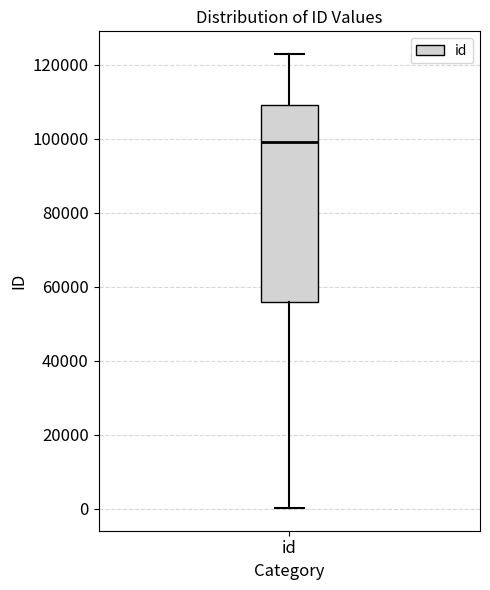

Read this box plot against the y-axis: the position of the median line, the range covered by the box, and the ends of both whiskers. The values are not printed on the chart, so give them approximately, as read against the axis.

median 98000, box 56000 to 110000, whiskers 0 to 122000